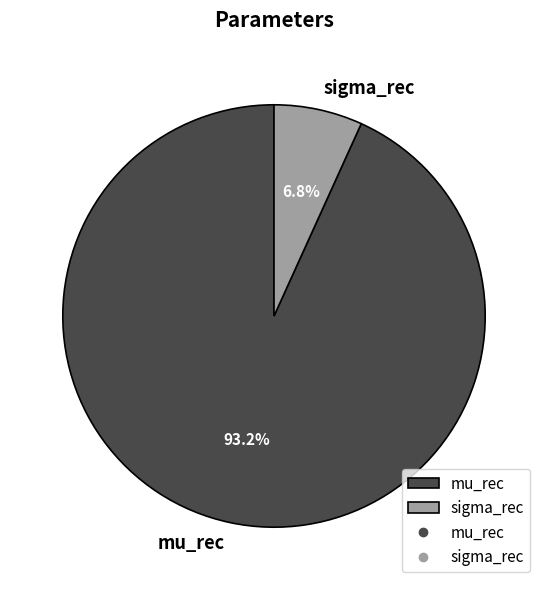

What percentage is the mu_rec slice, to the nearest percent?

93%